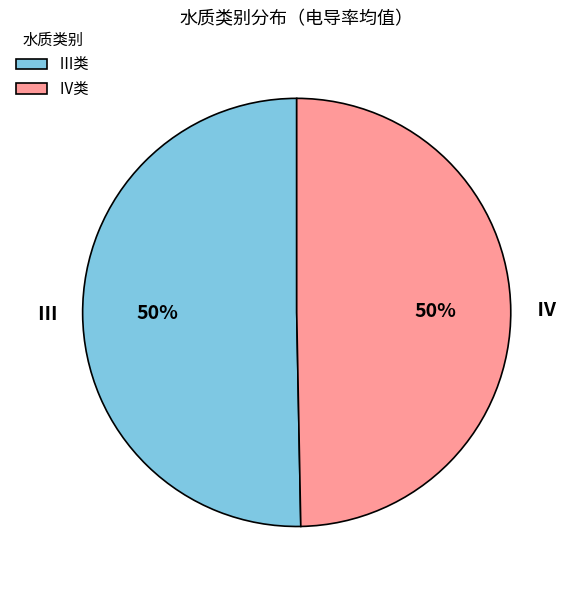

How many segments does this pie chart have?

2